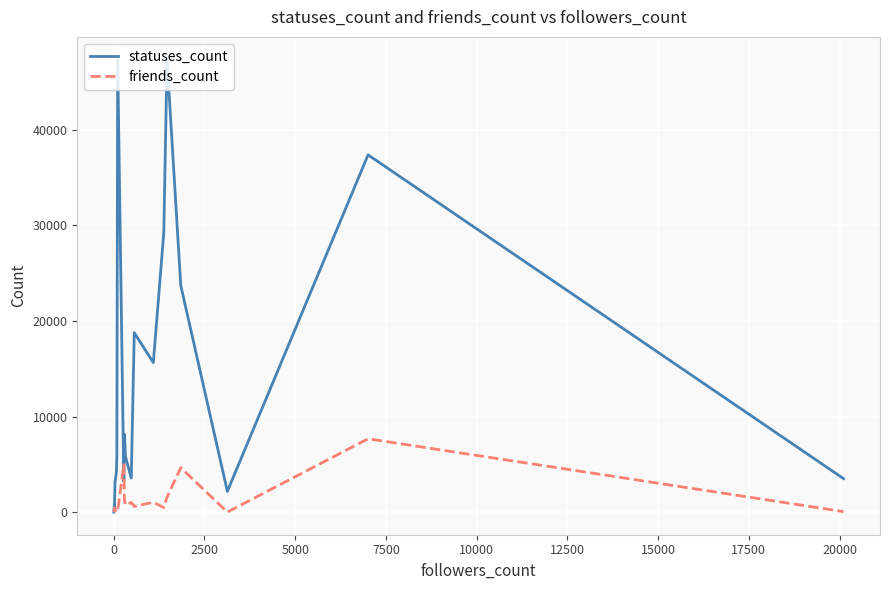

How many interior local valleys does the statuses_count series have?

5